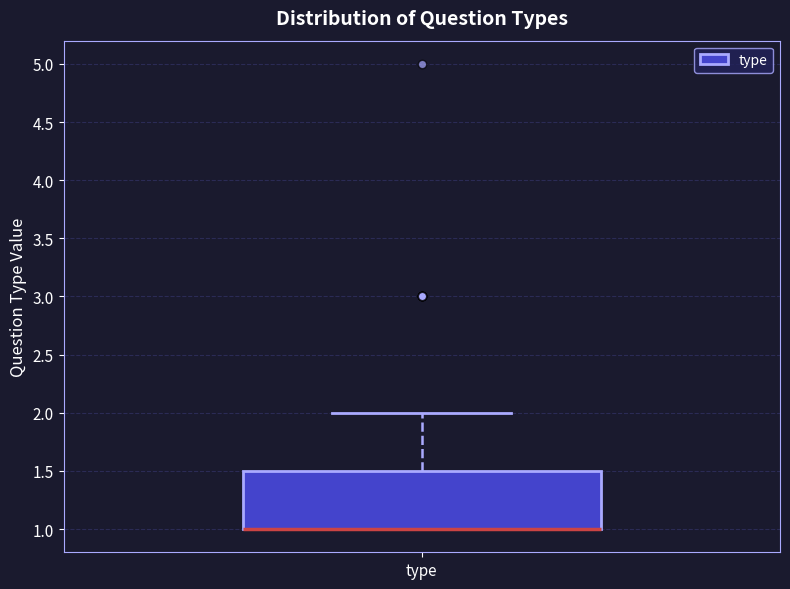

Transcribe this box plot: give where the median line is, the range the box spans, and where the two whiskers end, as read against the y-axis. The values are not printed on the chart, so give them approximately, as read against the axis.

median 1.0 (drawn on the box's lower edge), box 1.0 to 1.5, whiskers 1.0 to 2.0